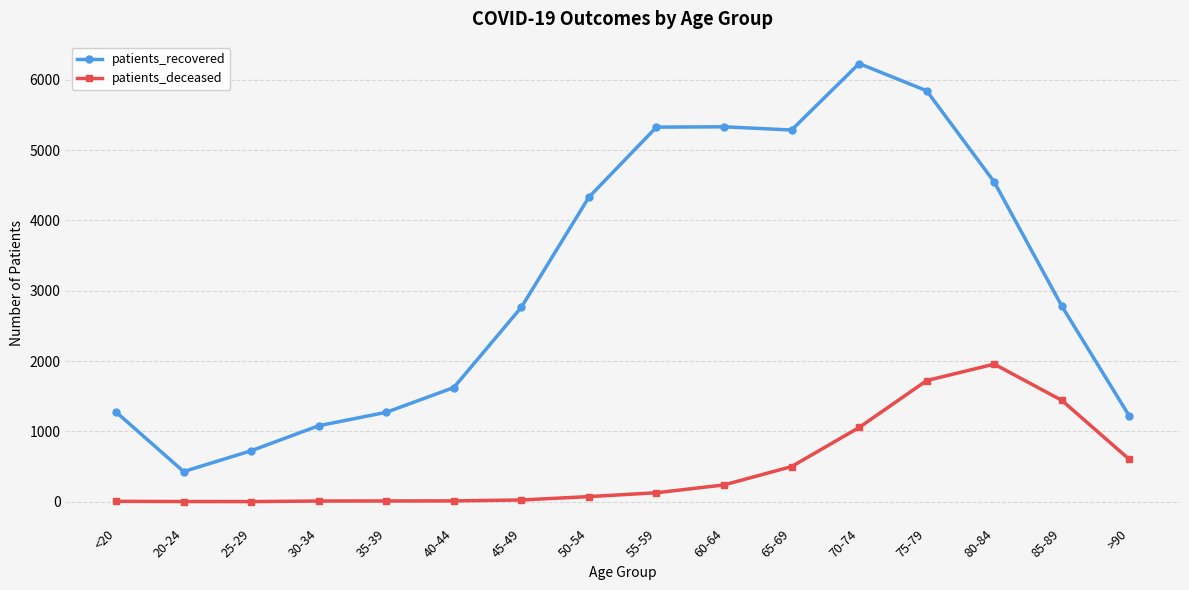

How many lines are shown in the chart?

2